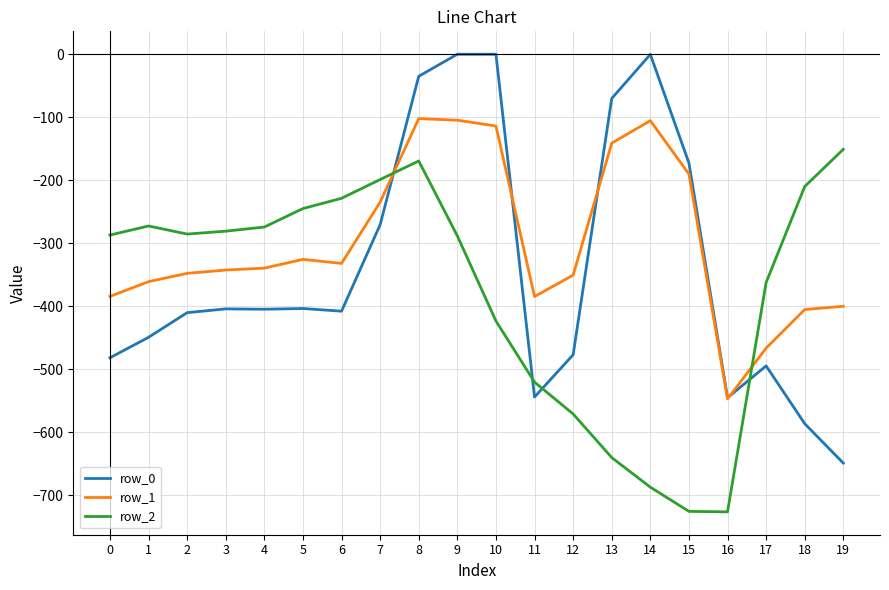

Is the value of row_2 at 0 greater than the value of row_0 at 15?

No